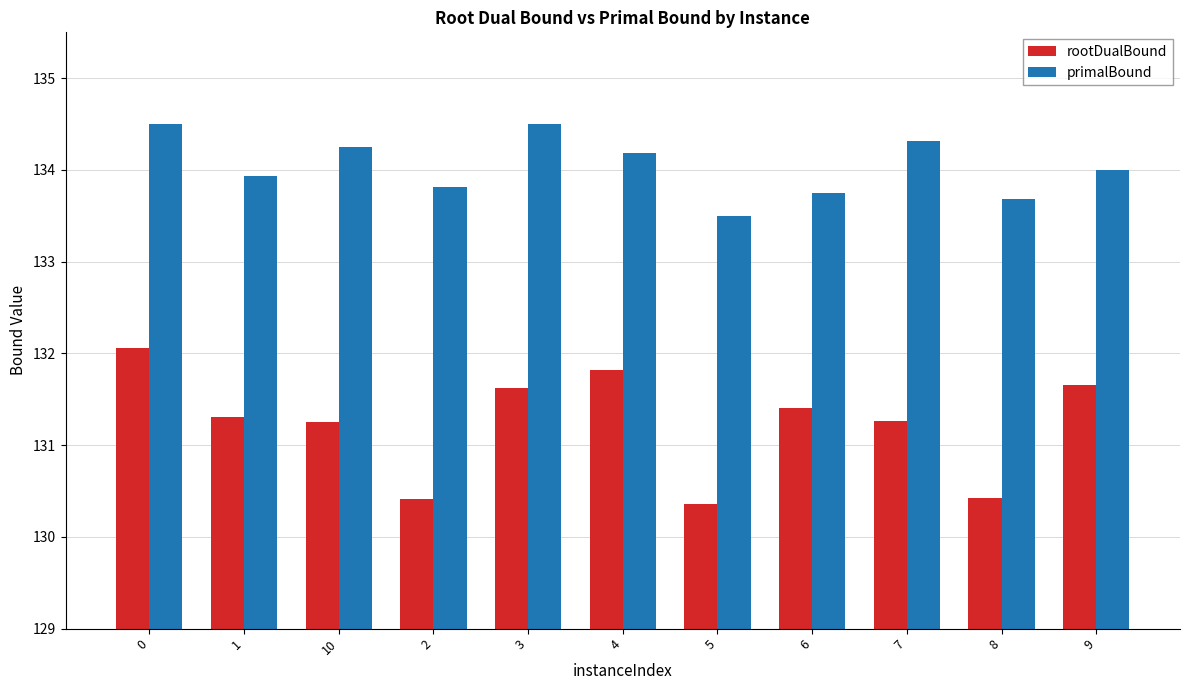

Rank the series by their maximum value, from highest to lowest.

primalBound, rootDualBound